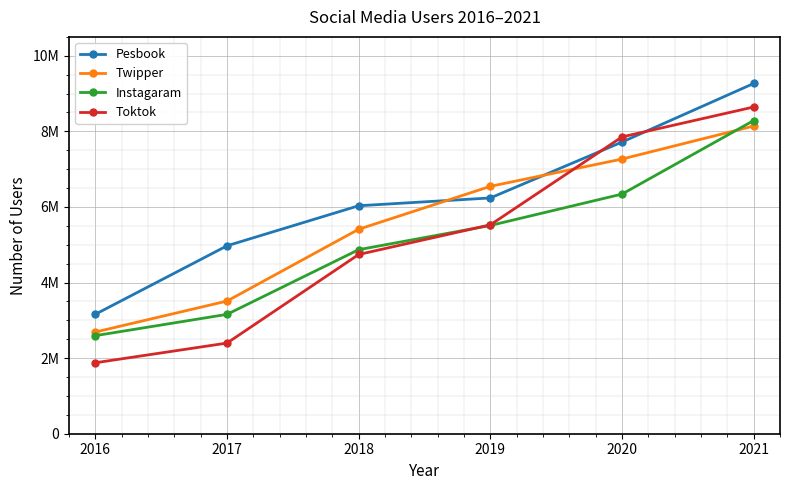

How many intersections are there between Twipper and Pesbook?

2